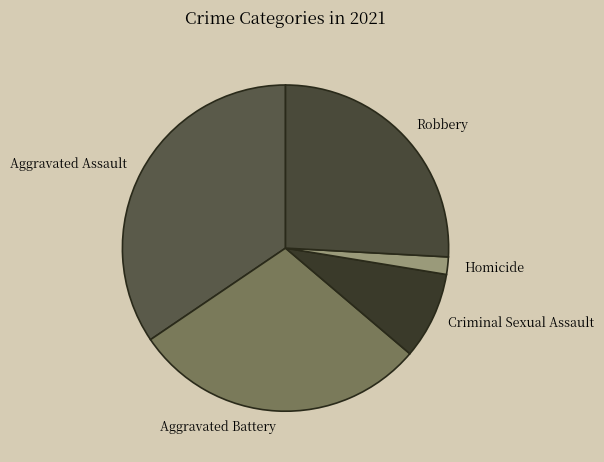

Rank the categories by value from highest to lowest.

Aggravated Assault, Aggravated Battery, Robbery, Criminal Sexual Assault, Homicide